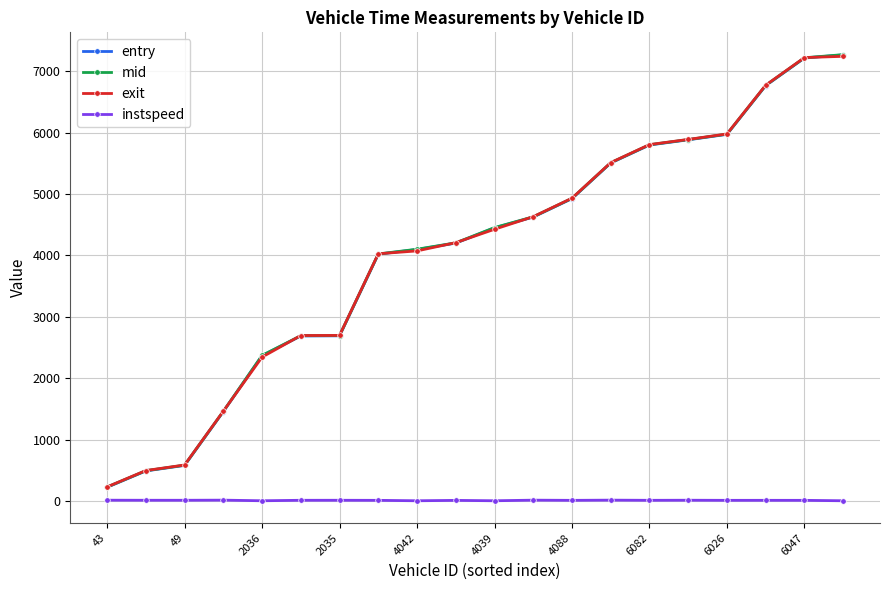

True or false: exit and instspeed intersect in this chart.

False